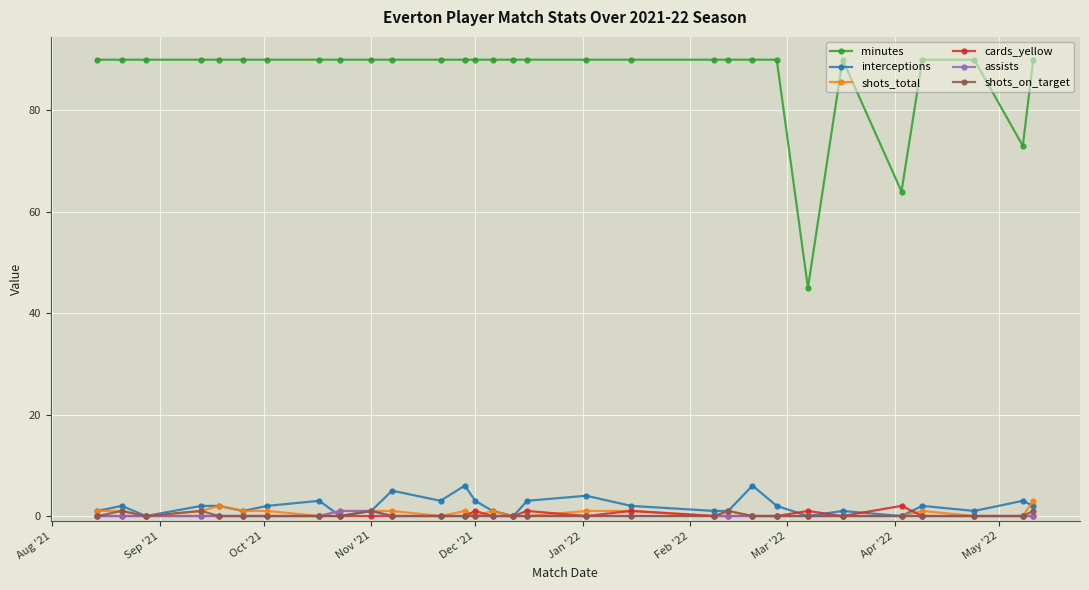

How many distinct data groups are displayed?

6